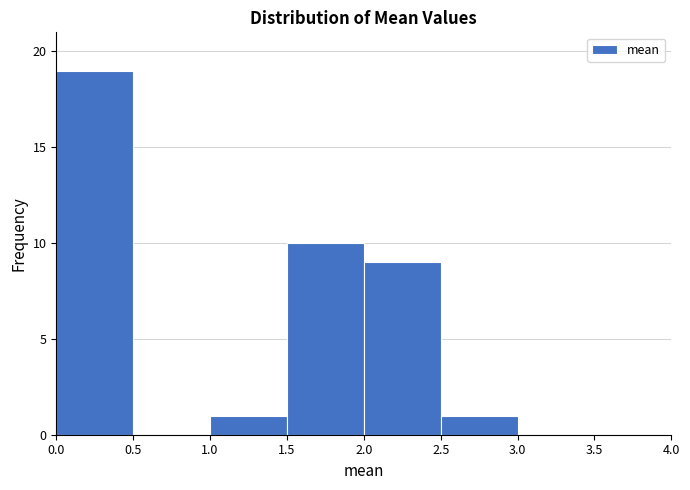

How tall is the bar that spans 0.0 to 0.5 on the x-axis? The values are not printed on the chart, so give them approximately, as read against the axis.

19